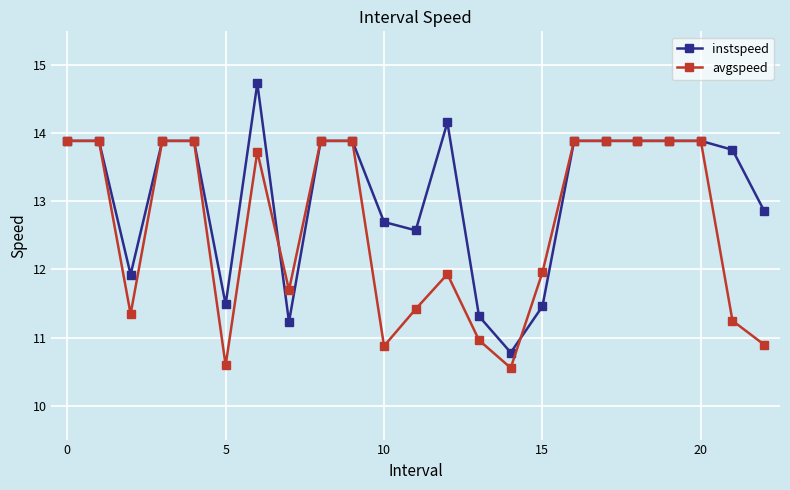

Which series has the widest spread of values?

instspeed